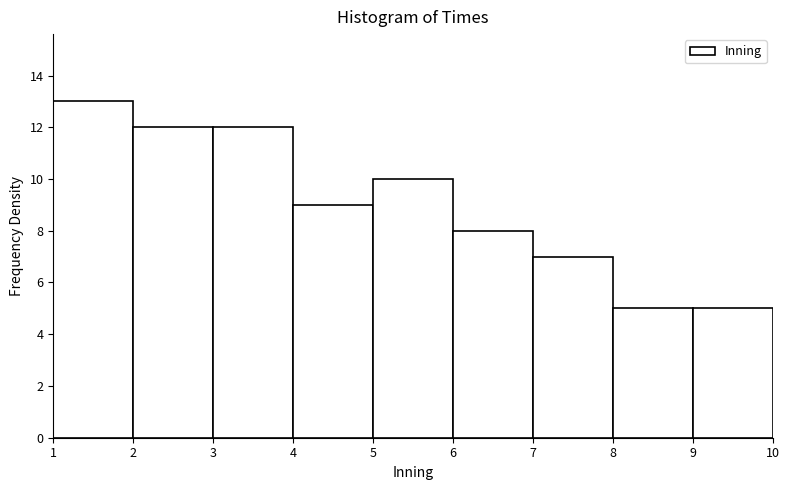

How tall is the bar that spans 8 to 9 on the x-axis? The values are not printed on the chart, so give them approximately, as read against the axis.

5